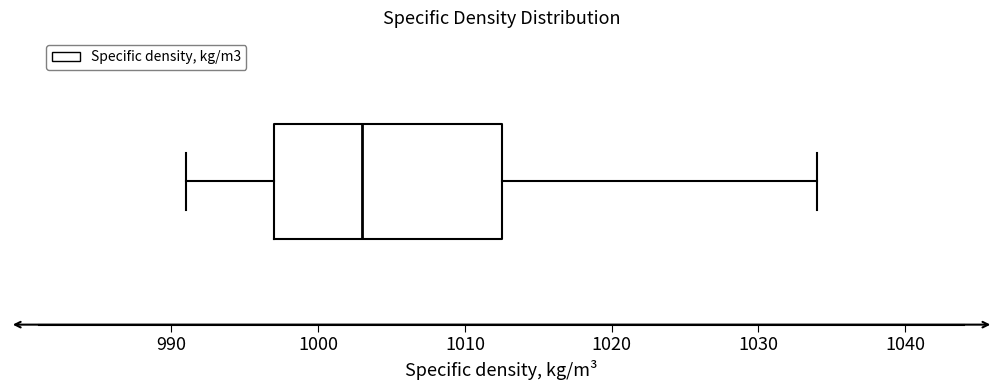

Read this box plot against the x-axis: the position of the median line, the range covered by the box, and the ends of both whiskers. The values are not printed on the chart, so give them approximately, as read against the axis.

median 1003, box 997 to 1013, whiskers 991 to 1034